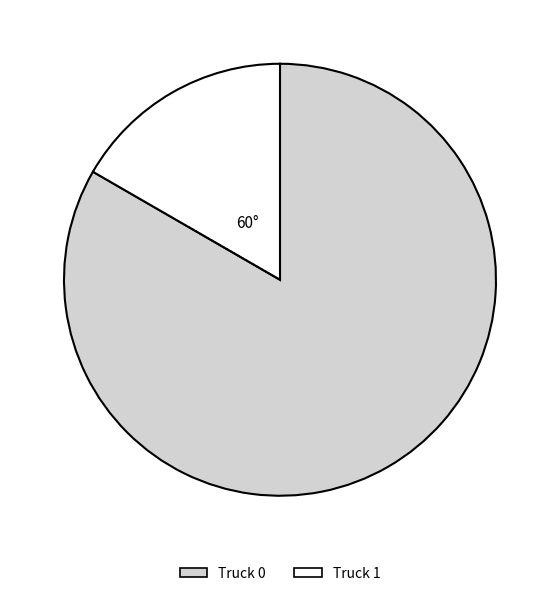

Is Truck 1 the majority of the pie?

No